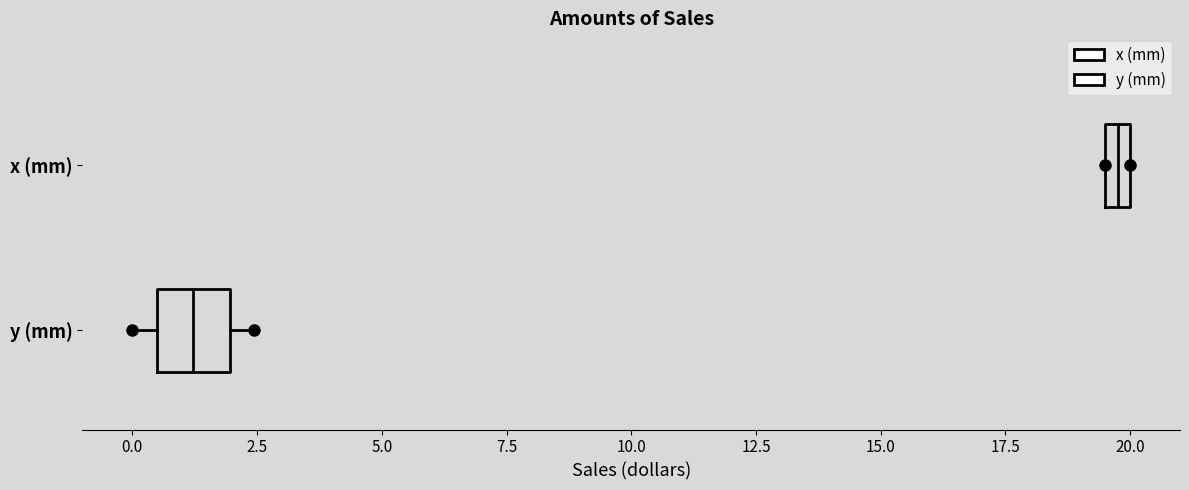

Which box's median line is the furthest to the right?

x (mm)